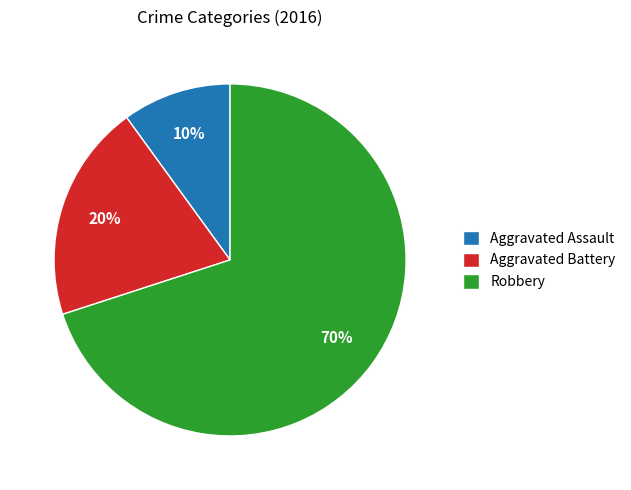

Which slice is the largest?

Robbery